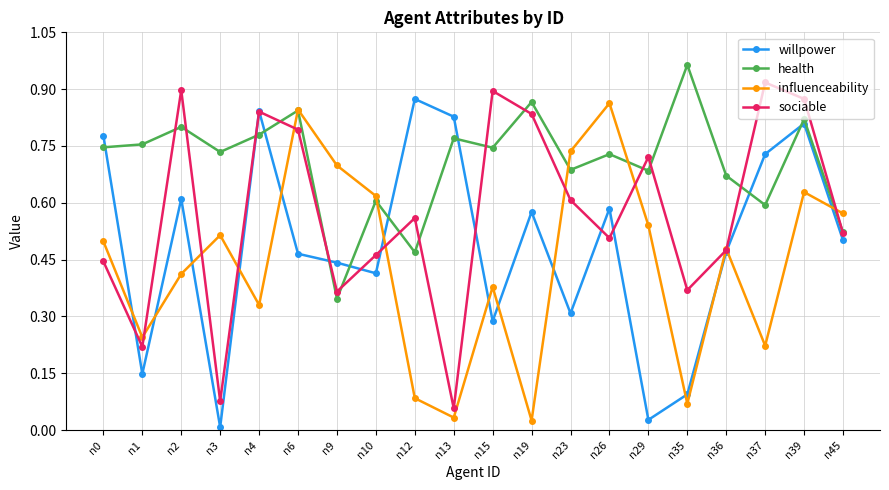

List the series in order of their peak value, lowest first.

influenceability, willpower, sociable, health